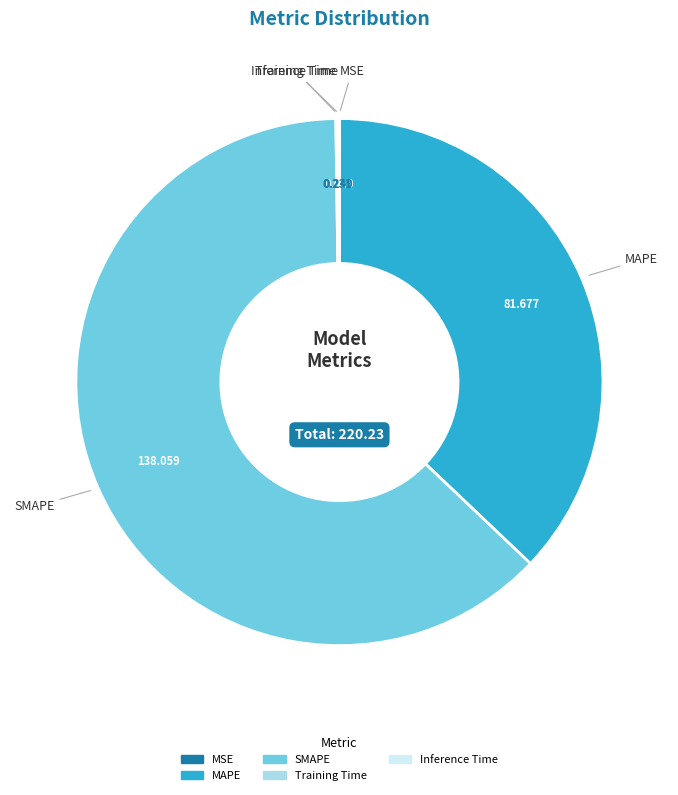

Which slice is the largest?

SMAPE